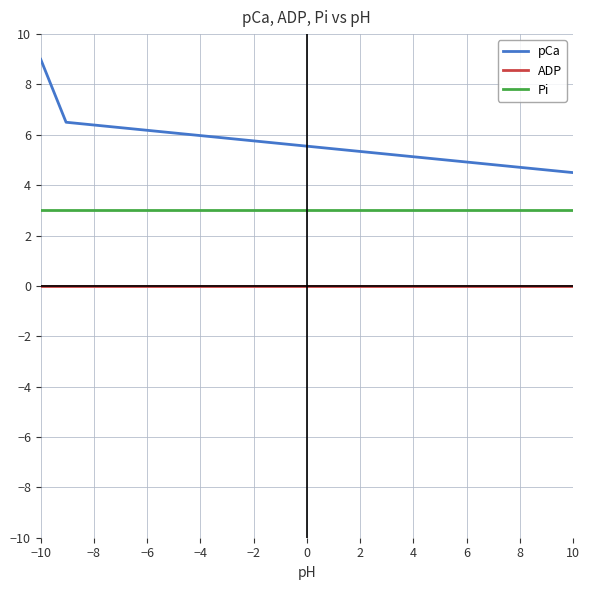

List the series in order of their peak value, lowest first.

ADP, Pi, pCa